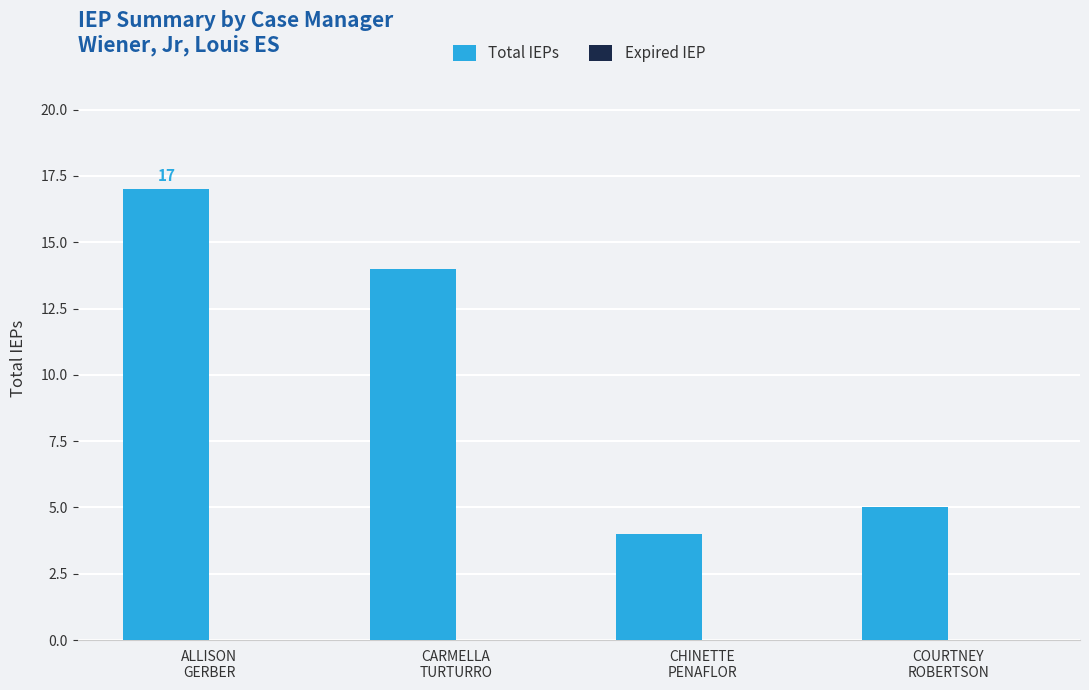

What is the difference between the maximum and minimum values?

13